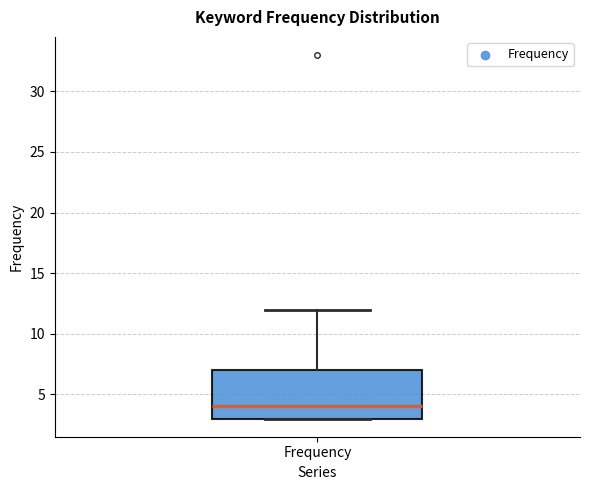

Read this box plot against the y-axis: the position of the median line, the range covered by the box, and the ends of both whiskers. The values are not printed on the chart, so give them approximately, as read against the axis.

median 4, box 3 to 7, whiskers 3 to 12